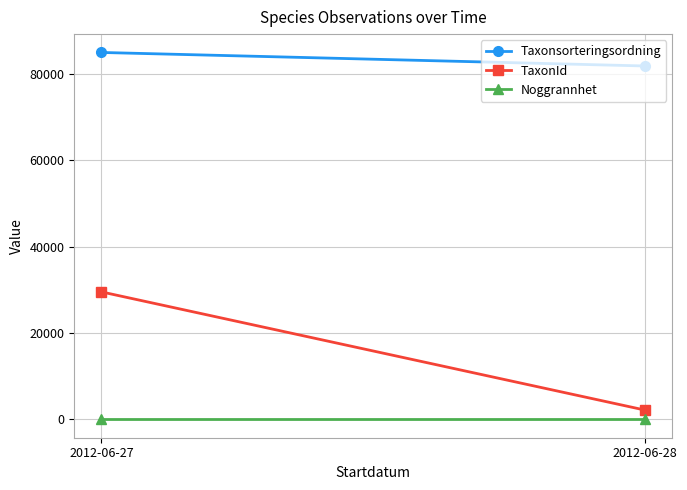

What is the value of the Taxonsorteringsordning point at the 2nd from the left?

81767.5